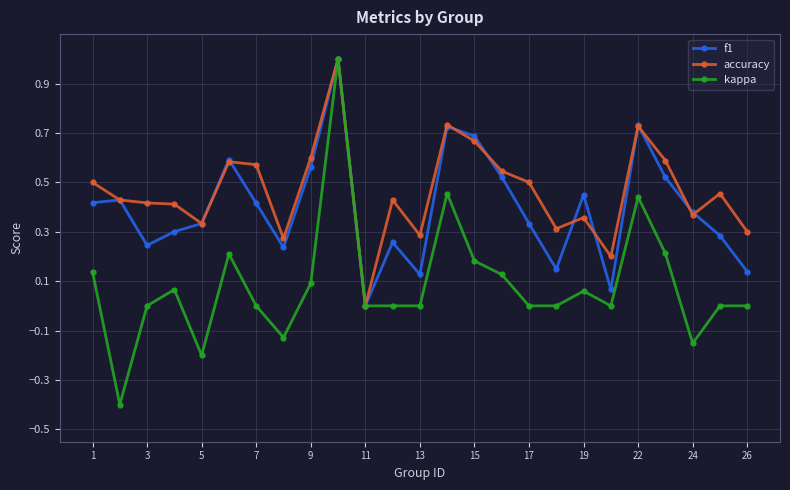

Rank the series by their average value, from highest to lowest.

accuracy, f1, kappa